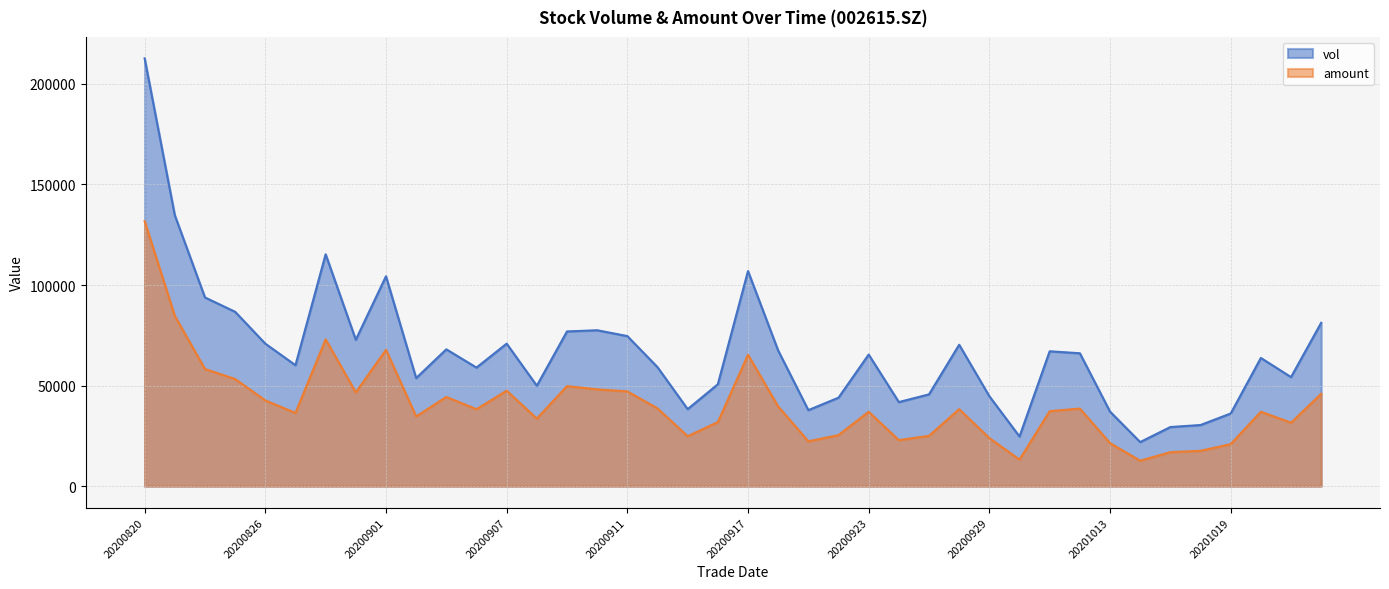

Reading left to right, transcribe all the data shown in this chart.

vol: 20200820=212722.6	20200821=134703.2	20200824=93837.6	20200825=86691.0	20200826=70860.2	20200827=60144.6	20200828=115284.0	20200831=72793.7	20200901=104356.4	20200902=53736.5	20200903=68039.1	20200904=58962.2	20200907=70858.8	20200908=49927.6	20200909=76926.3	20200910=77525.1	20200911=74623.0	20200914=59165.5	20200915=38307.0	20200916=50646.9	20200917=106944.7	20200918=67443.4	20200921=37802.0	20200922=44001.1	20200923=65432.7	20200924=41808.9	20200925=45647.5	20200928=70310.2	20200929=44724.5	20200930=24695.9	20201009=67064.2	20201012=66090.0	20201013=37078.0	20201014=21919.2	20201015=29403.3	20201016=30401.0	20201019=36130.0	20201020=63745.1	20201021=54230.1	20201022=81238.2
amount: 20200820=131747.7	20200821=84654.0	20200824=58244.5	20200825=53279.3	20200826=42626.5	20200827=36437.2	20200828=72995.5	20200831=46622.4	20200901=67799.1	20200902=34665.3	20200903=44366.8	20200904=38259.6	20200907=47473.2	20200908=33610.4	20200909=49739.3	20200910=48145.8	20200911=47123.2	20200914=38677.5	20200915=24835.6	20200916=31866.0	20200917=65321.8	20200918=39628.5	20200921=22301.2	20200922=25392.8	20200923=36991.2	20200924=22895.0	20200925=25031.1	20200928=38282.4	20200929=23918.7	20200930=13211.0	20201009=37290.8	20201012=38588.8	20201013=21388.9	20201014=12664.3	20201015=16909.5	20201016=17579.1	20201019=20920.8	20201020=37003.6	20201021=31559.6	20201022=45952.1